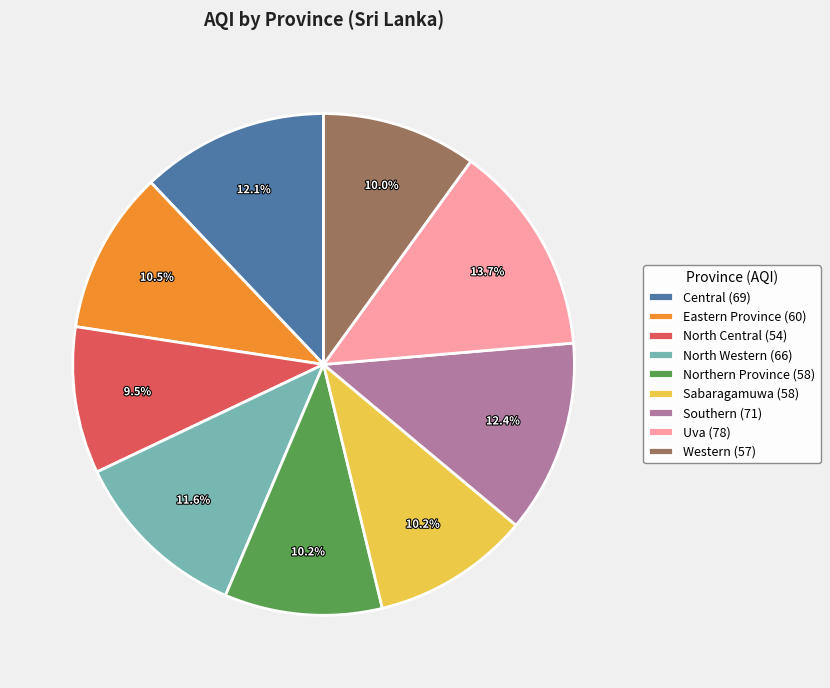

To the nearest percent, what portion does Sabaragamuwa represent?

10%